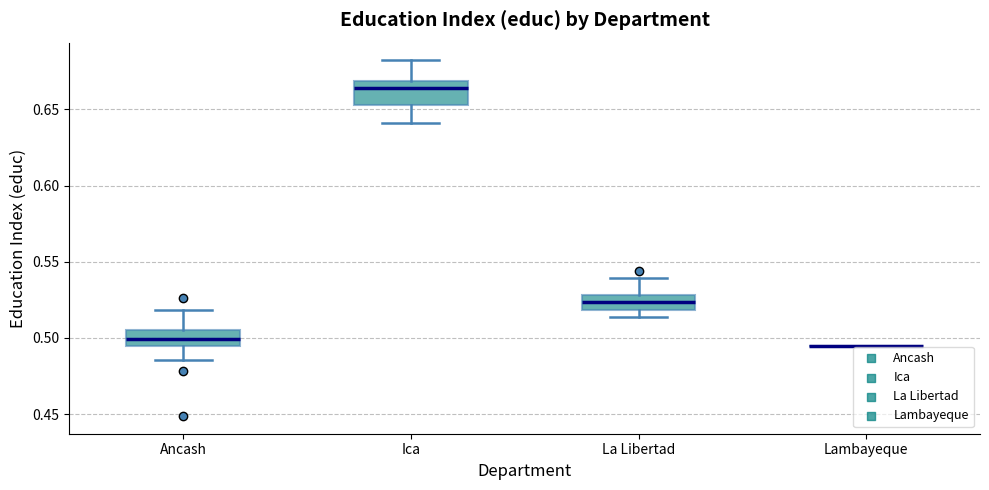

Reading left to right, read every box against the y-axis: the position of its median line, the range the box covers, and the ends of its whiskers. The values are not printed on the chart, so give them approximately, as read against the axis.

Ancash: median 0.500, box 0.495 to 0.505, whiskers 0.485 to 0.520
Ica: median 0.665, box 0.655 to 0.670, whiskers 0.640 to 0.680
La Libertad: median 0.525, box 0.520 to 0.530, whiskers 0.515 to 0.540
Lambayeque: box collapsed to a line at 0.495, whiskers 0.495 to 0.495